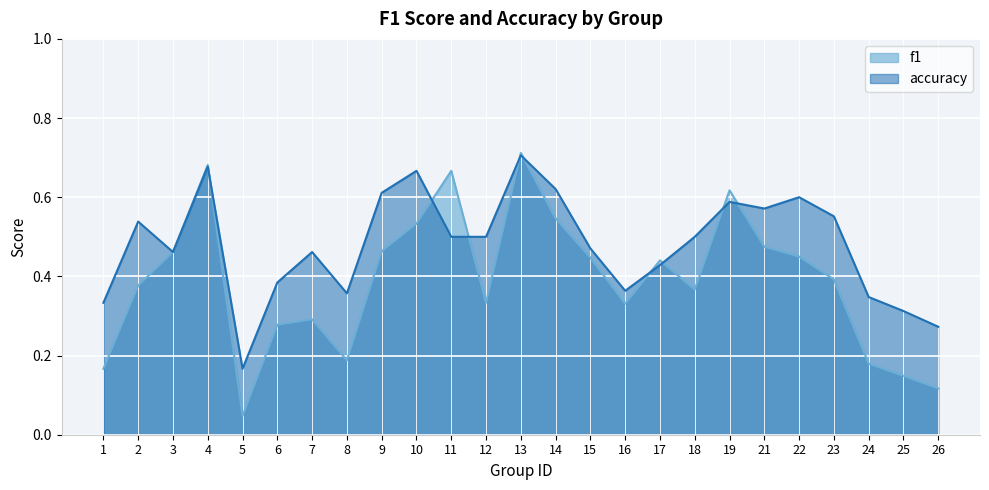

How many interior local valleys does the accuracy series have?

5